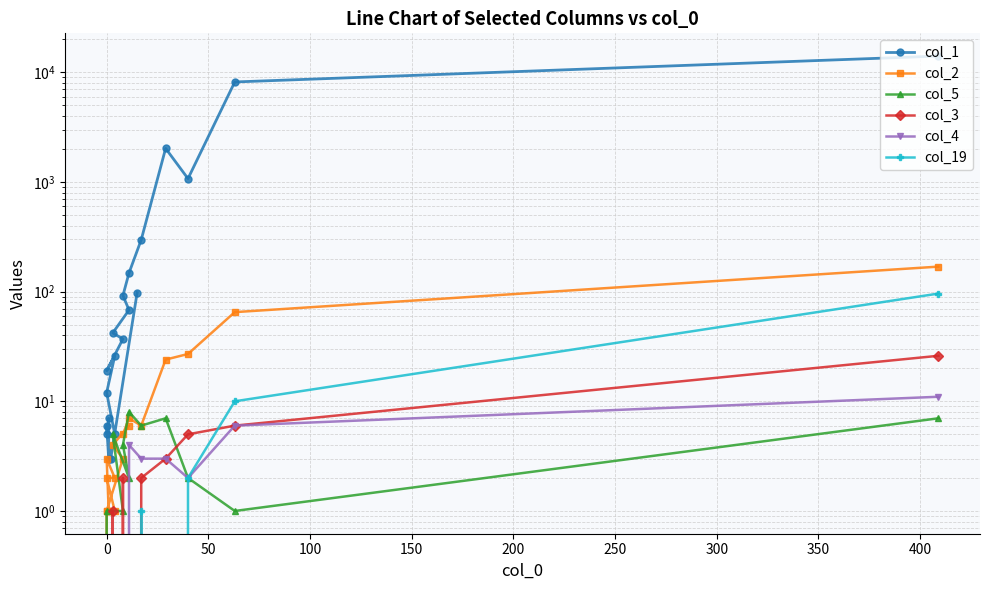

Rank the series at 50 from lowest to highest value.

col_5, col_4, col_19, col_3, col_2, col_1